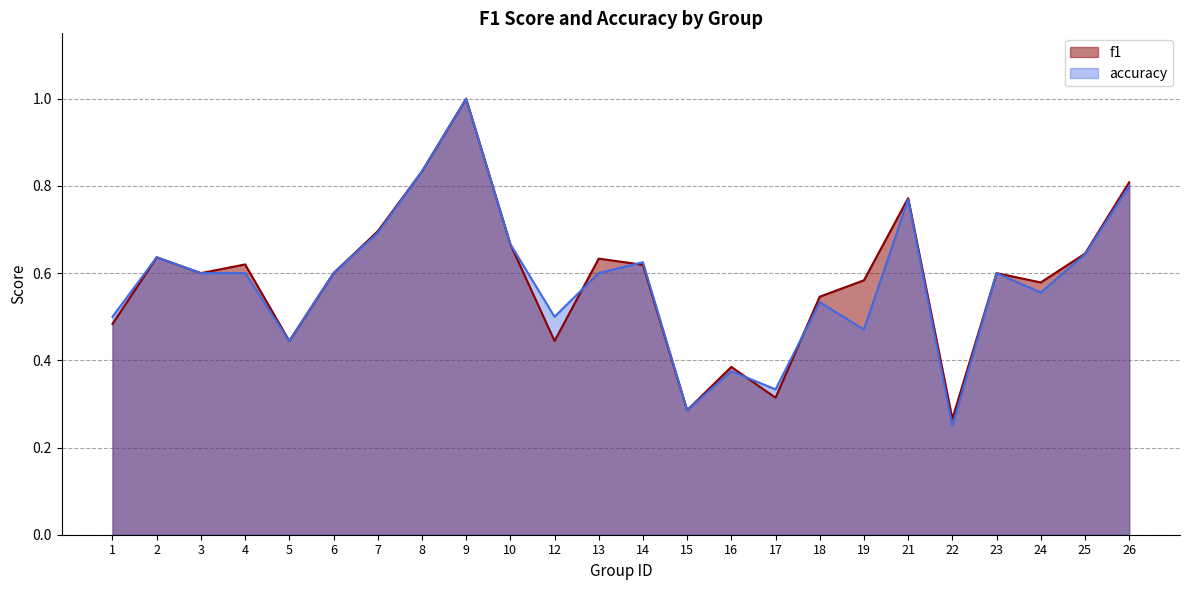

How many data points does each series have?

24